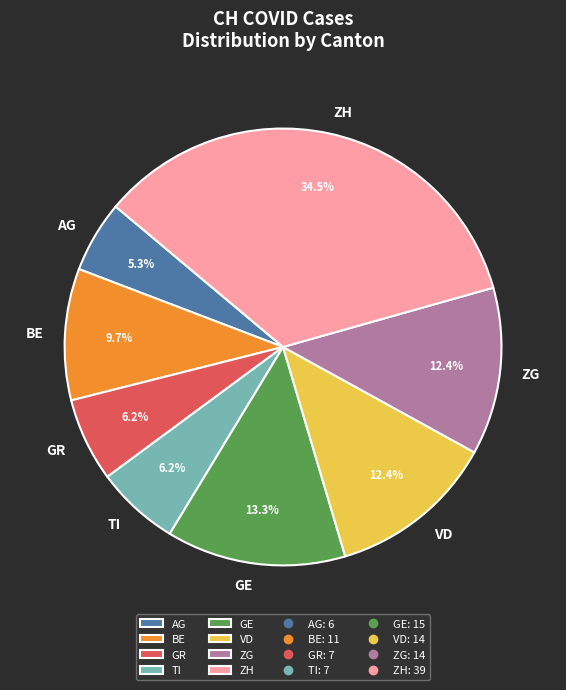

Do GE and AG together represent more than half of the pie?

No